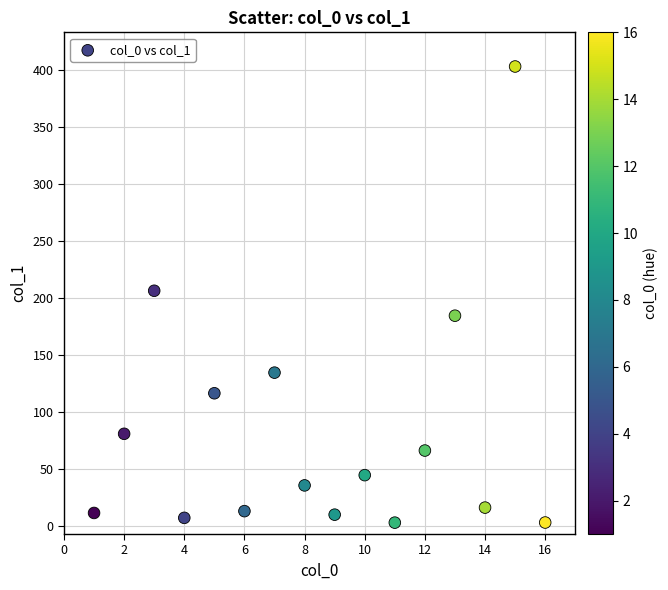

What is the range of X values (max minus min)?

15.0